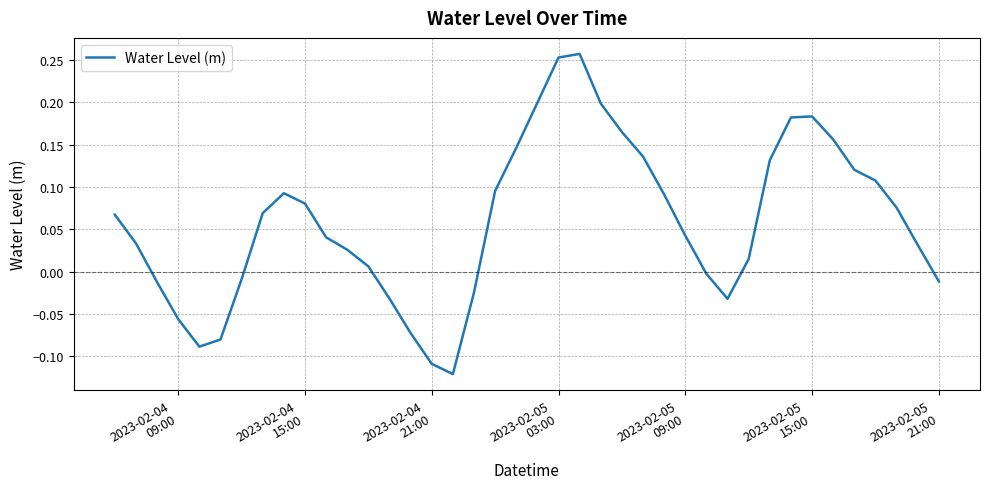

Reading left to right, list all the values displayed in this chart.

0.1	0.0	-0.0	-0.1	-0.1	-0.1	-0.0	0.1	0.1	0.1	0.0	0.0	0.0	-0.0	-0.1	-0.1	-0.1	-0.0	0.1	0.1	0.2	0.3	0.3	0.2	0.2	0.1	0.1	0.0	-0.0	-0.0	0.0	0.1	0.2	0.2	0.2	0.1	0.1	0.1	0.0	-0.0